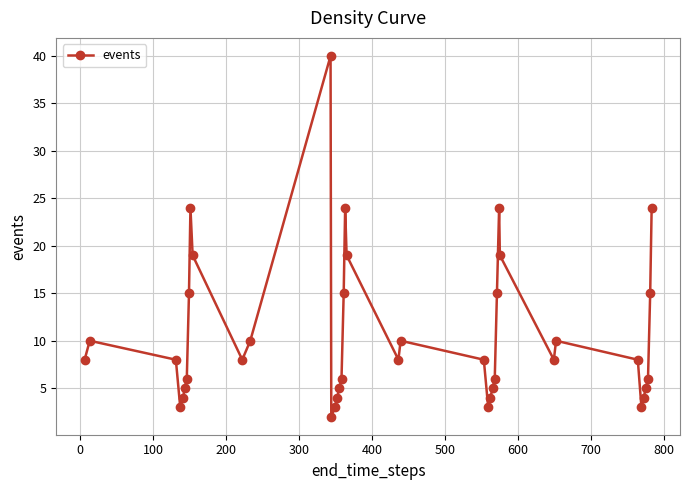

What is the value of the 28th point from the left?

6